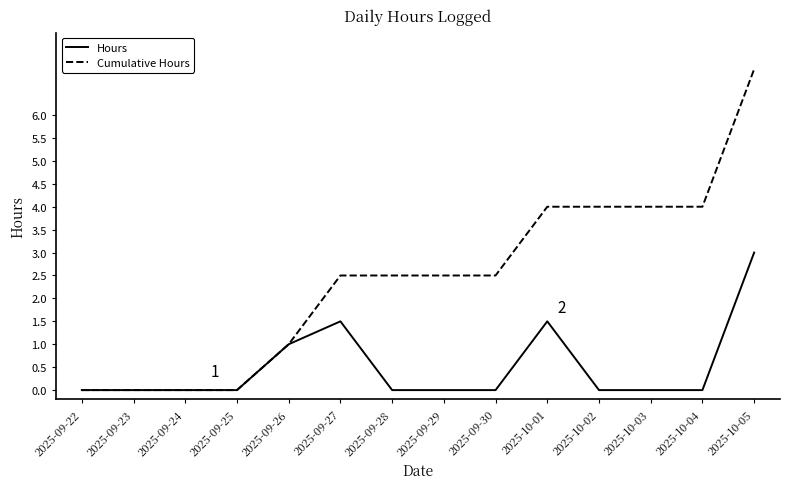

Which series has the largest range (max minus min)?

Cumulative Hours